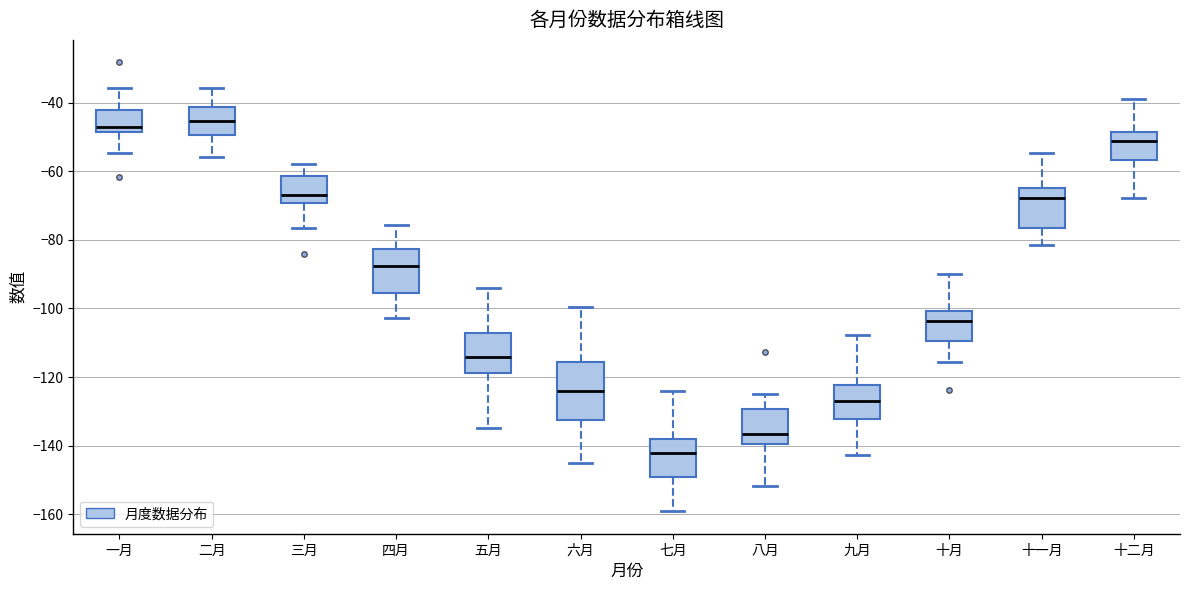

Comparing the boxes themselves (not the whiskers), which one is the tallest?

六月